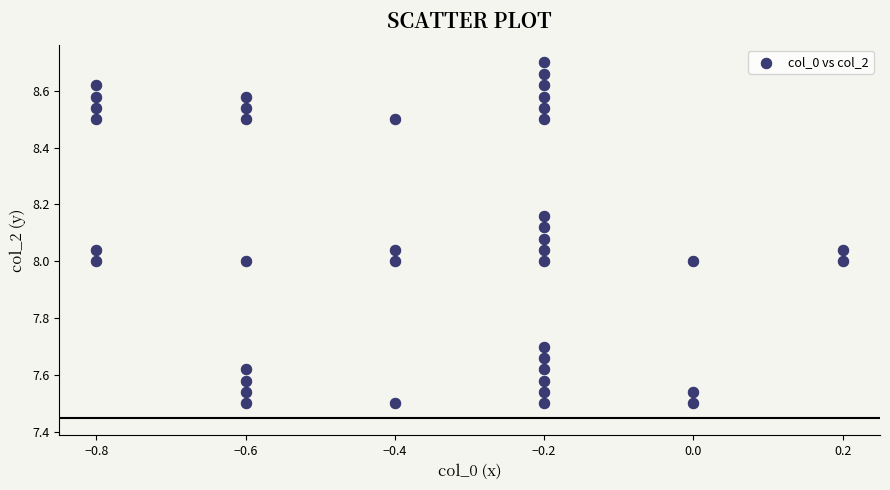

What is the range of X values (max minus min)?

1.0